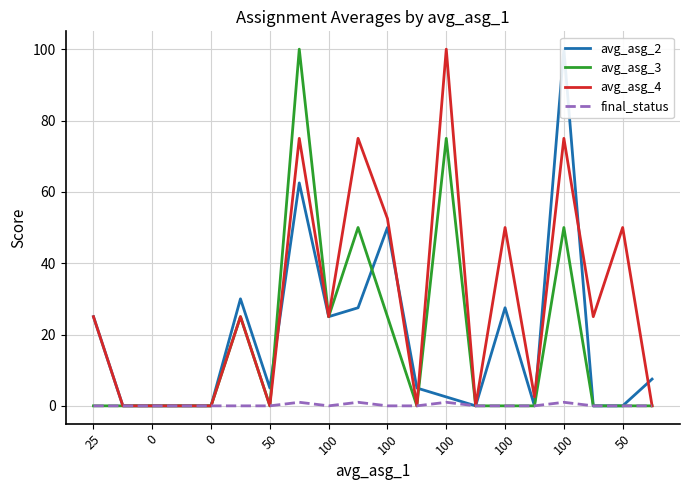

The value of avg_asg_3 at 50 is 68.6. True or false?

False